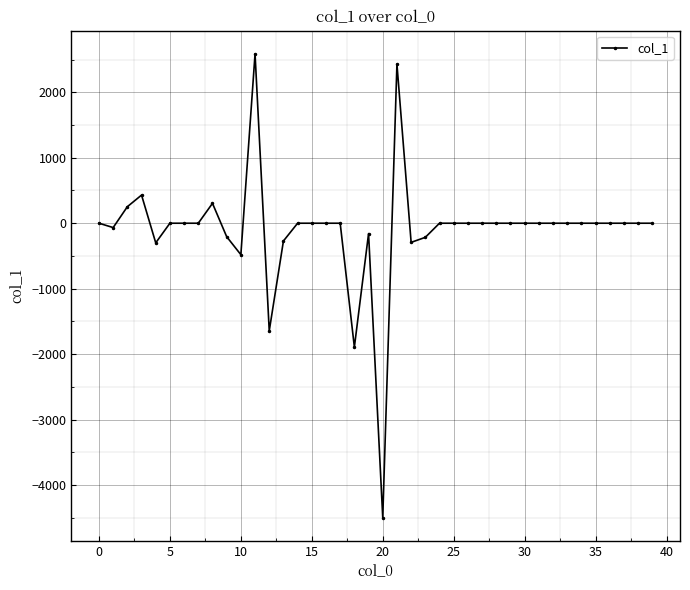

What is the difference between the maximum and minimum values?

7085.0